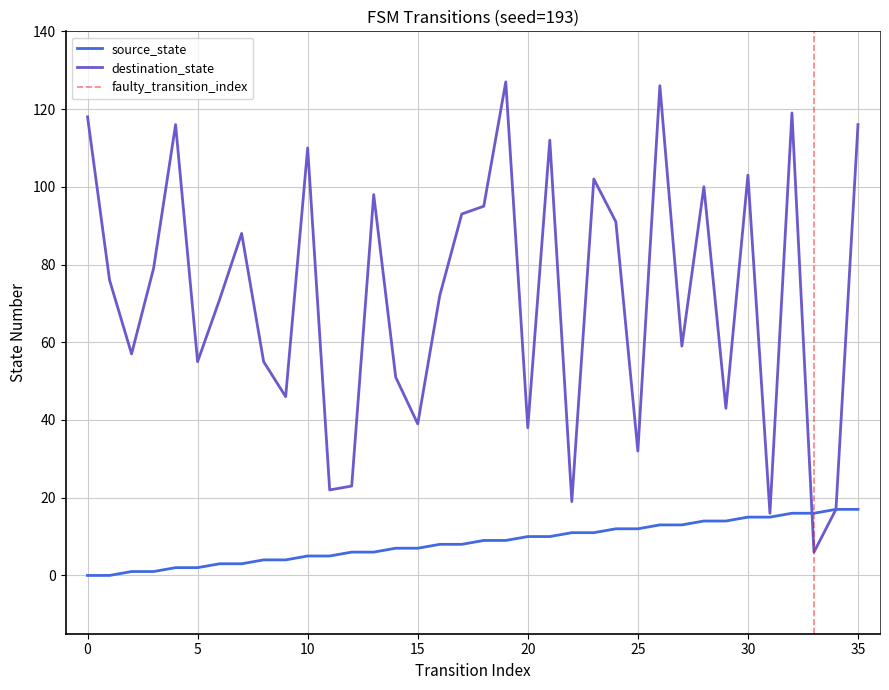

How many data points in source_state are above 9?

16